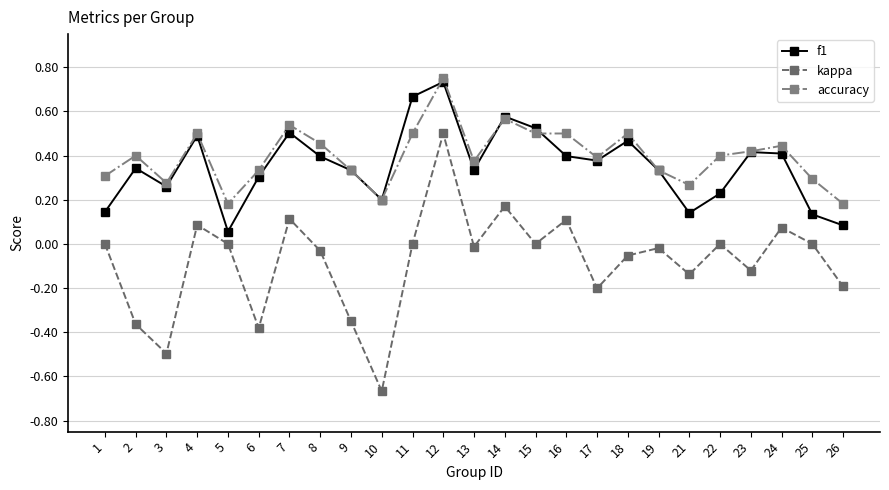

True or false: kappa and accuracy intersect in this chart.

False